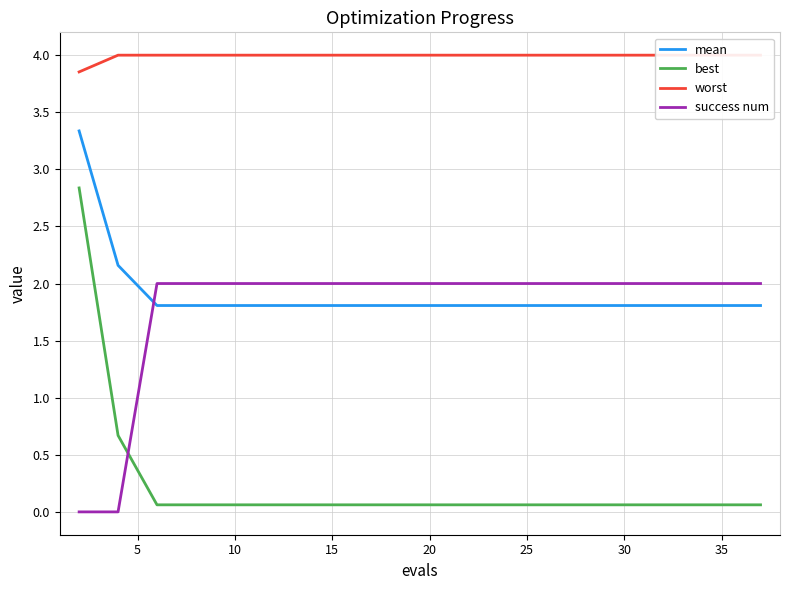

Which series has the largest total across all categories?

worst